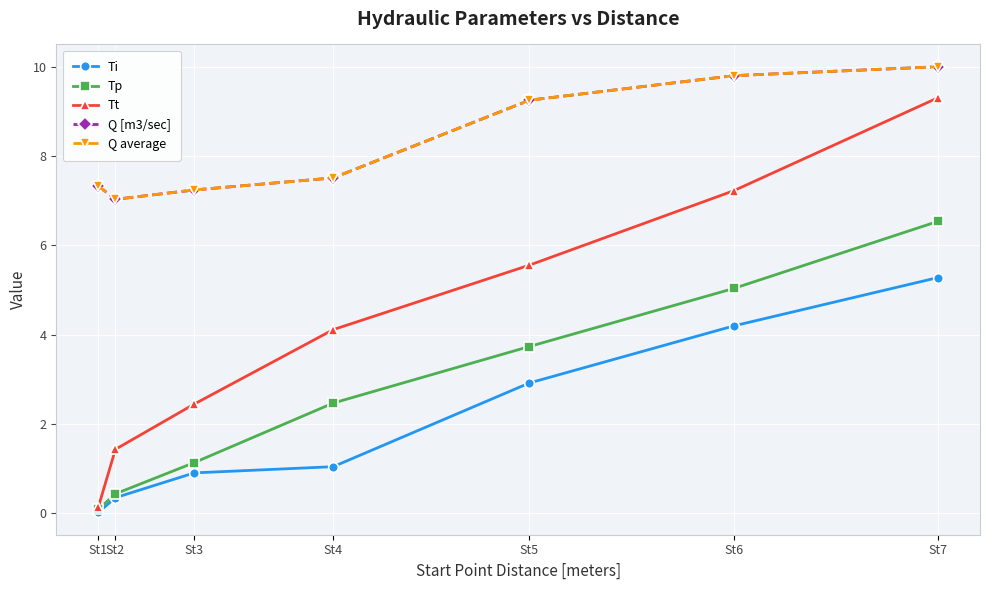

Is it true that Q average equals 7.3 at St1?

True